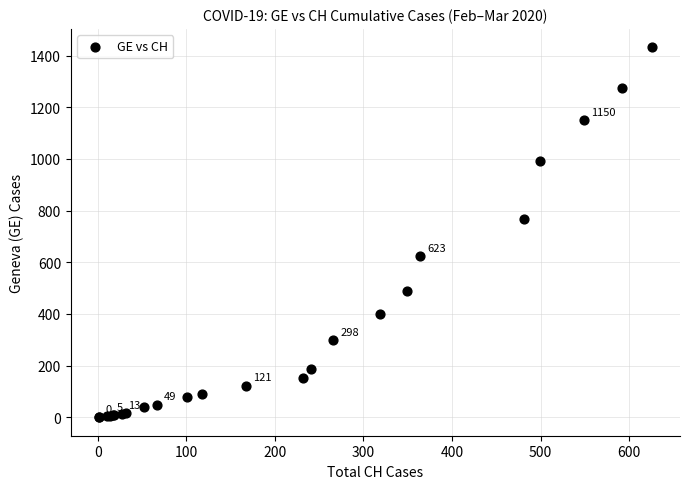

What Y value in the scatter plot is closest to 716?

769